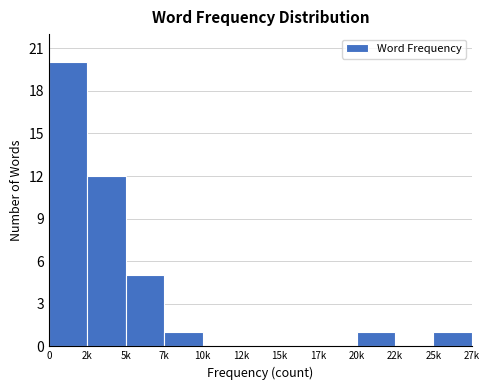

Reading left to right, list all the values displayed in this chart.

0=20	2k=12	5k=5	7k=1	10k=0	12k=0	15k=0	17k=0	20k=1	22k=0	25k=1